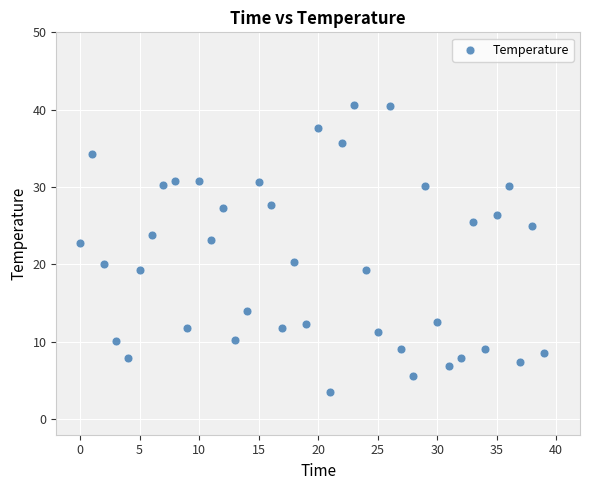

What is the range of Y values (max minus min)?

37.2